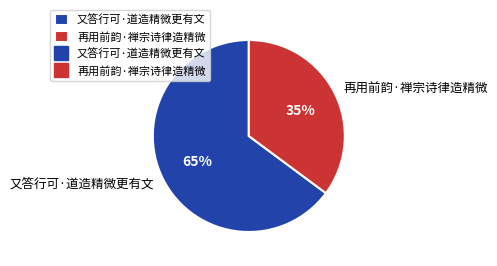

What is the smallest slice in the pie chart?

再用前韵·禅宗诗律造精微